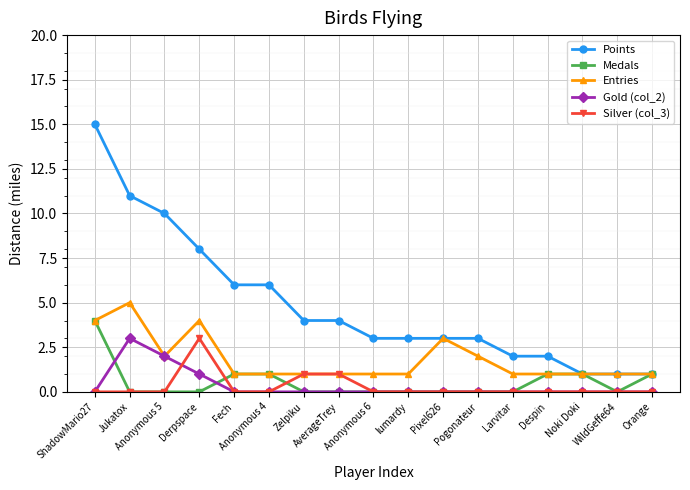

Which series has the widest spread of values?

Points